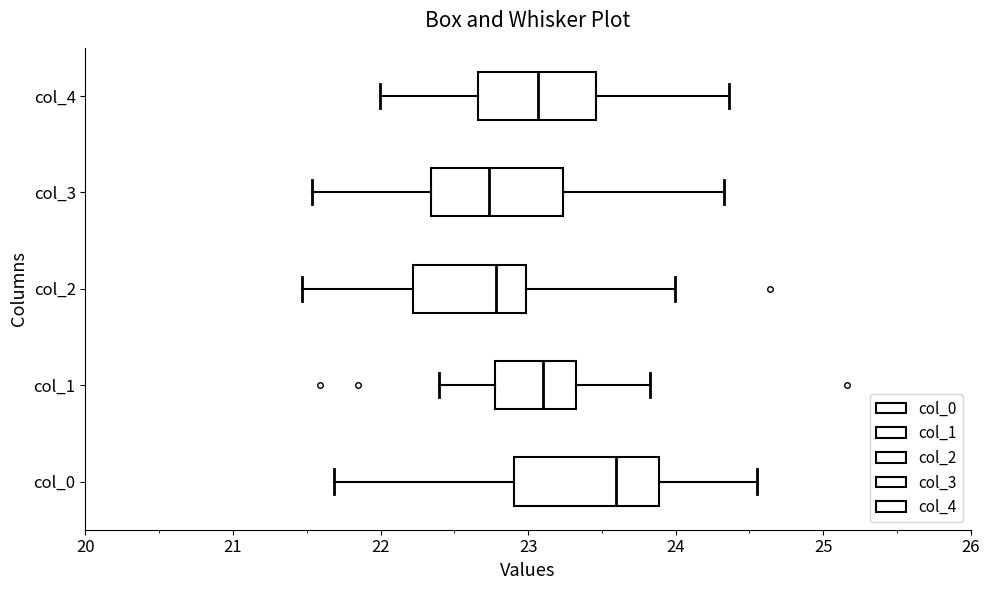

Where does the left whisker of the box for col_4 end on the x-axis? The values are not printed on the chart, so give them approximately, as read against the axis.

22.0